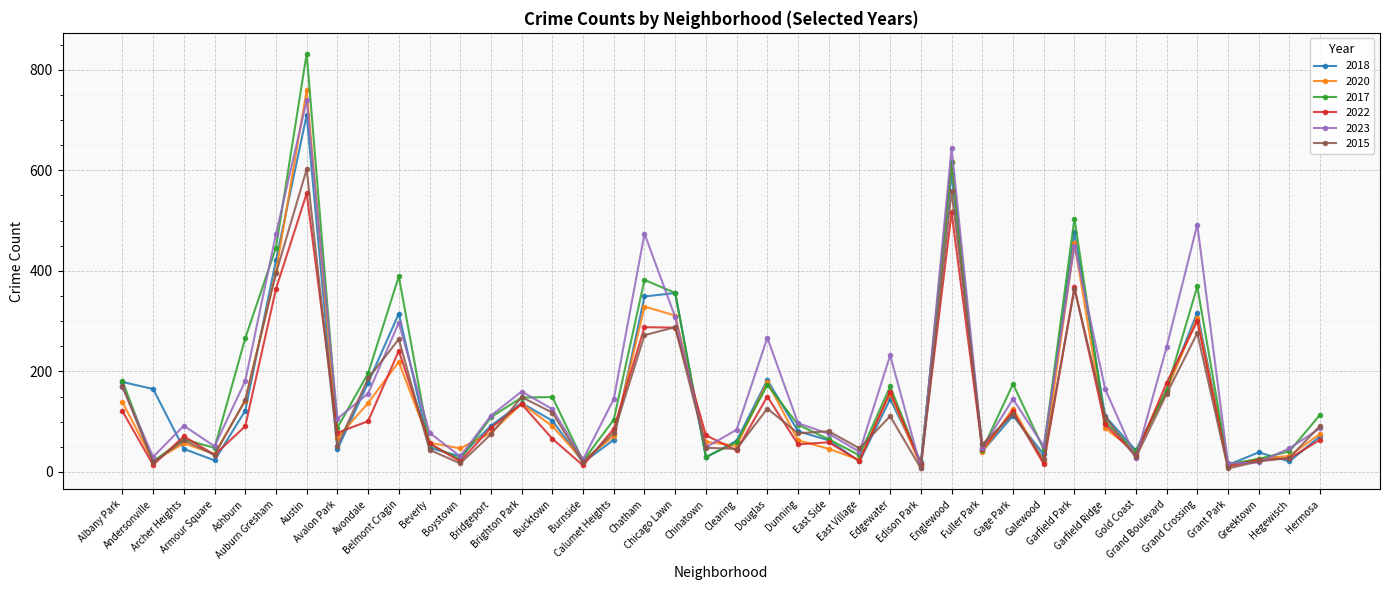

What is the average value of the 2017 series?

169